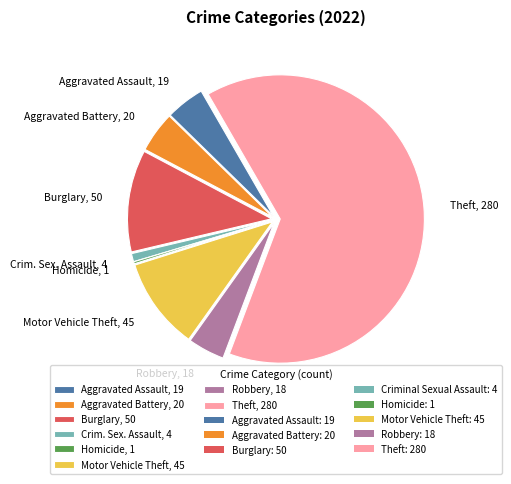

Is Theft, 280 the majority of the pie?

Yes